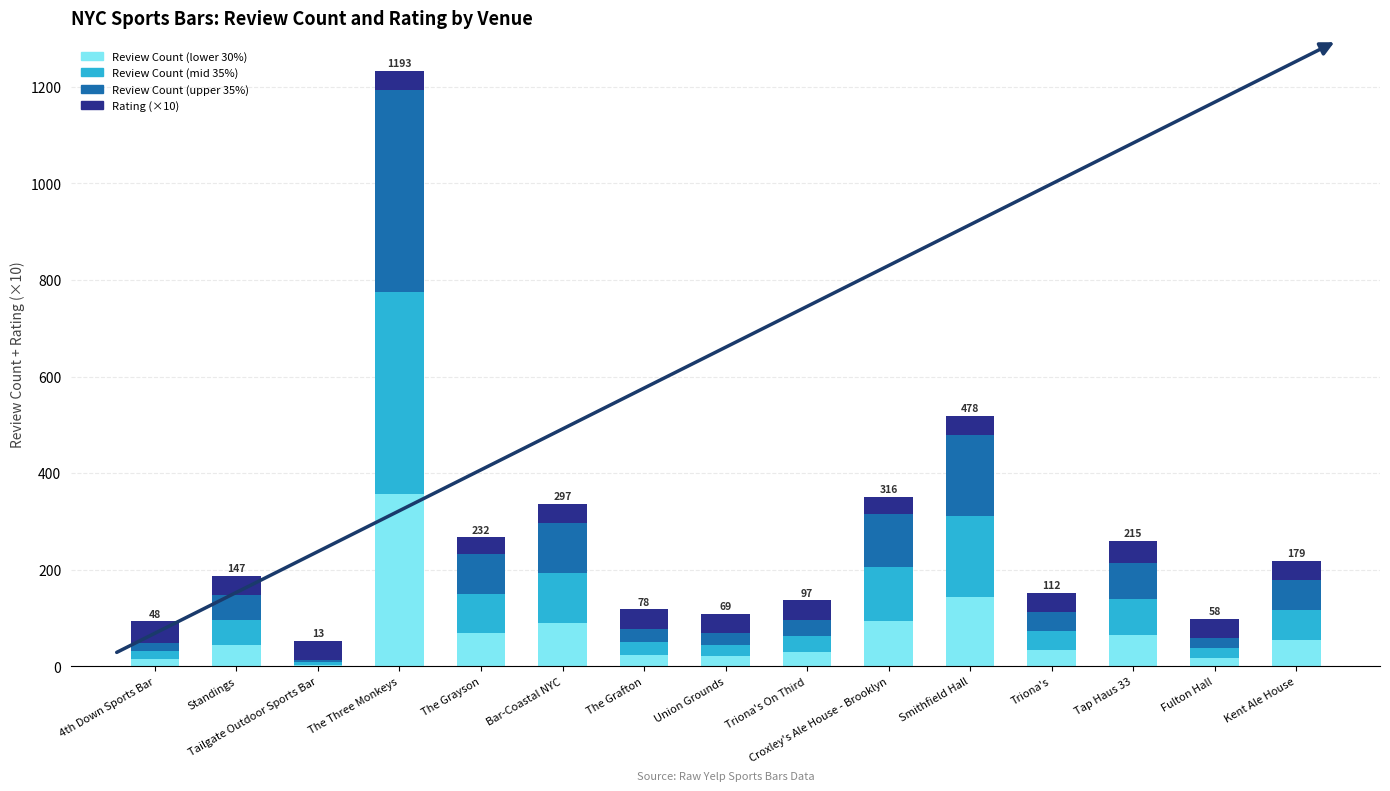

How many bars are there in total?

15